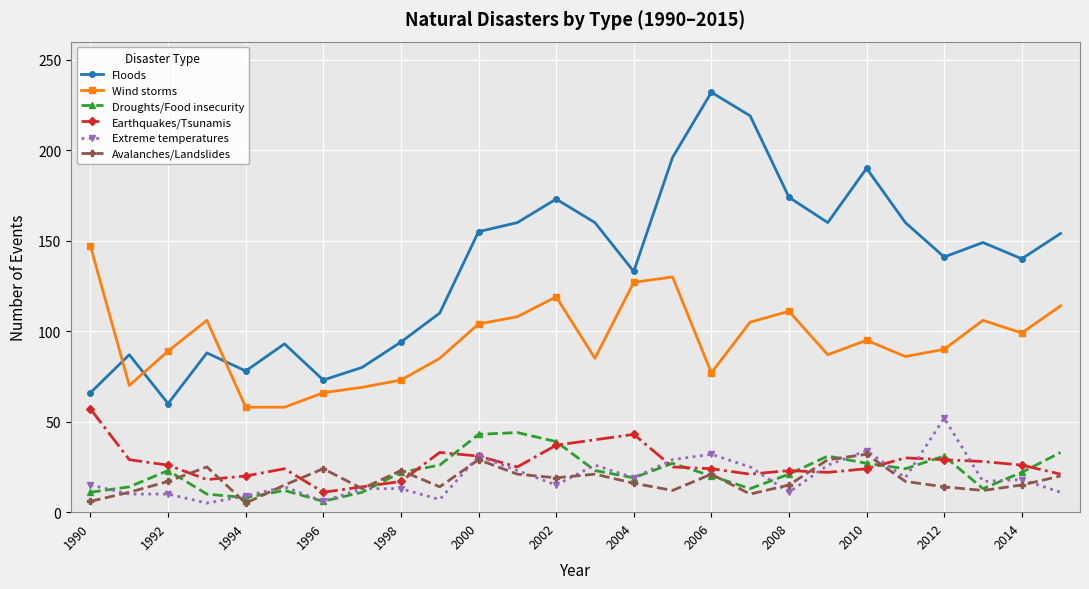

Which series has the widest spread of values?

Floods